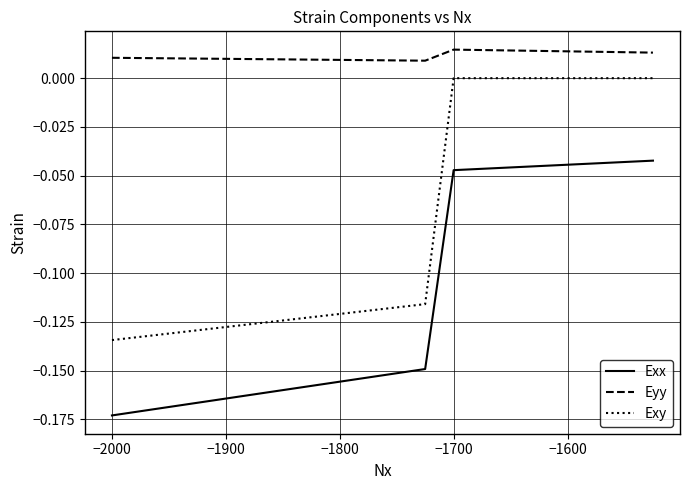

True or false: Exx and Eyy intersect in this chart.

False